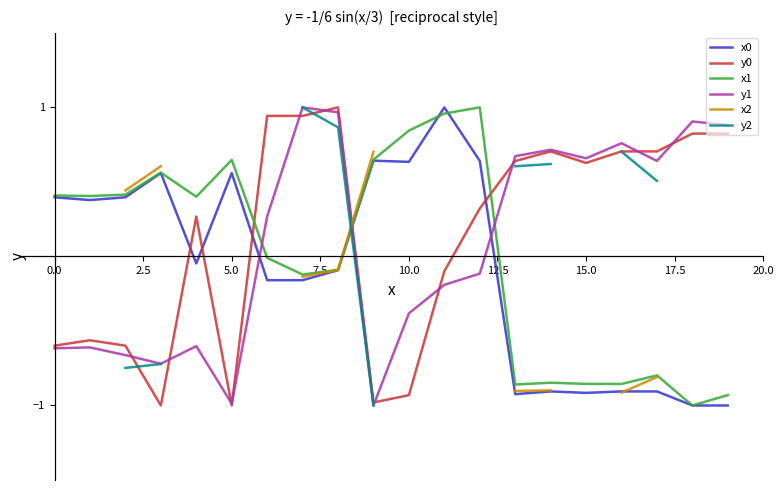

Which series has the largest total across all categories?

y0